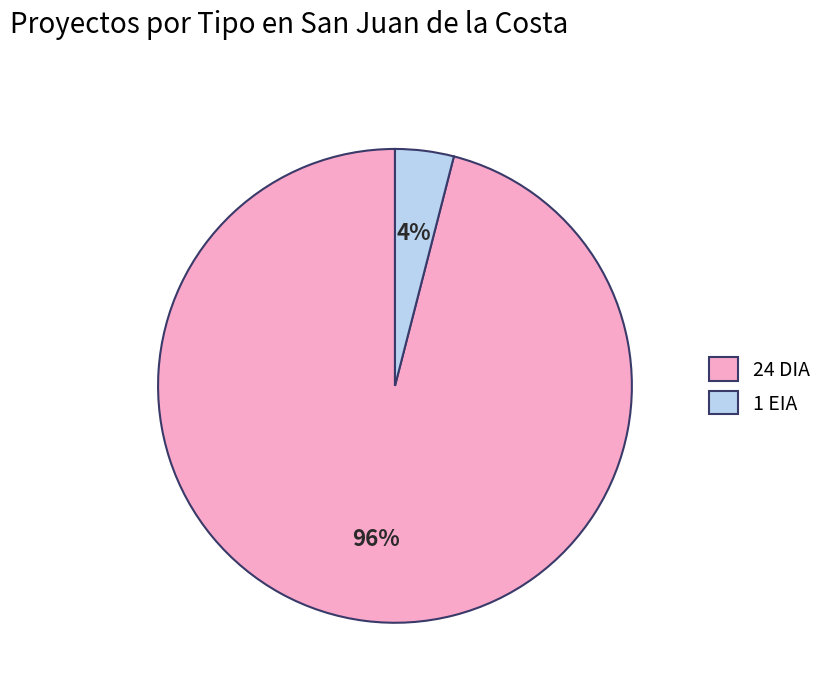

Which slice is the smallest?

1 EIA